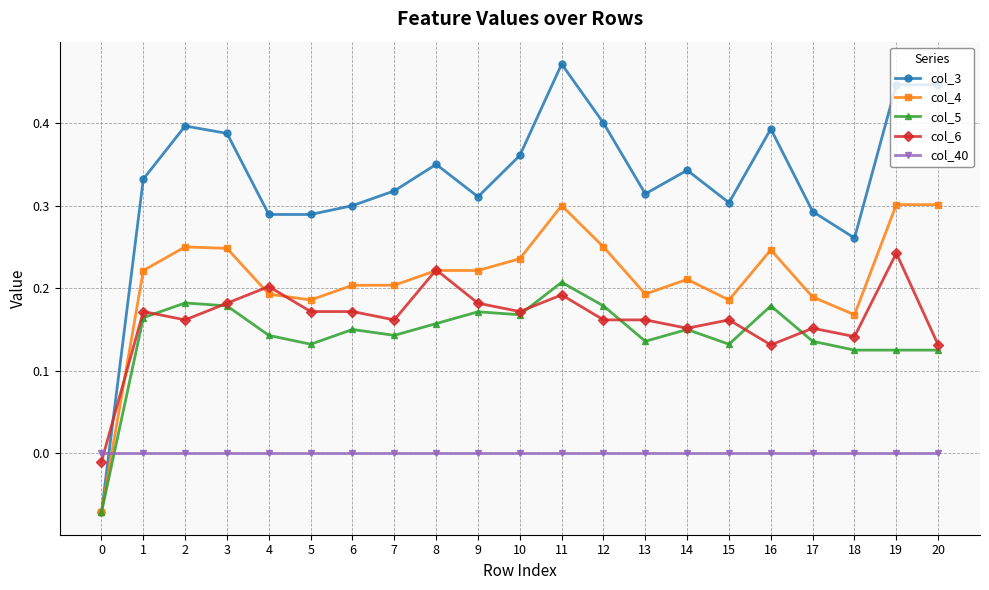

How many intersections are there between col_40 and col_3?

1